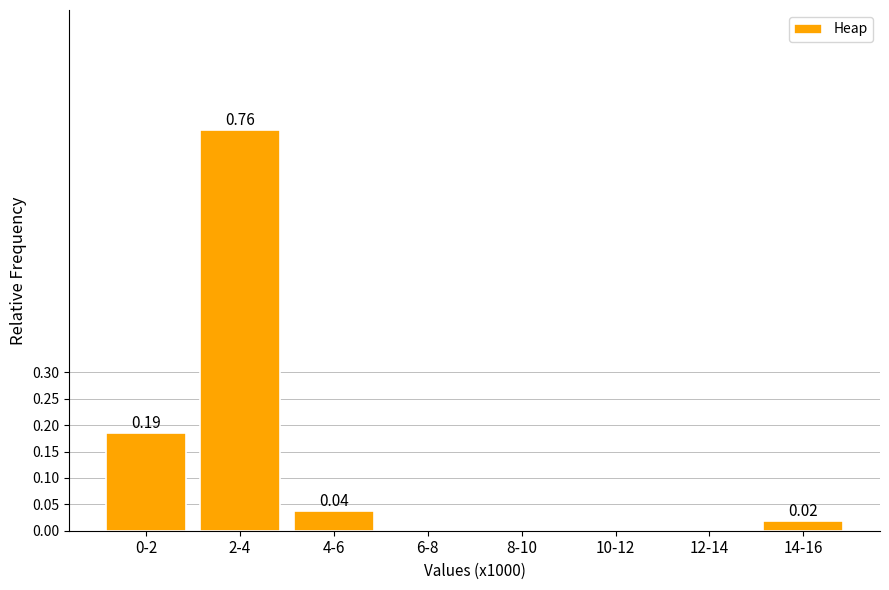

Which has a higher value, 10-12 or 2-4?

2-4